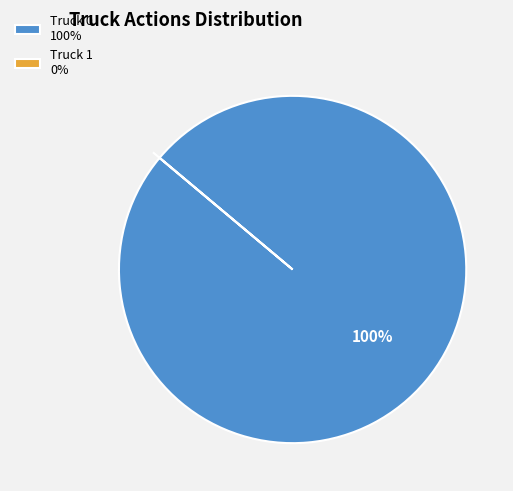

To the nearest percent, what is the difference between the largest and smallest slice percentages?

100%